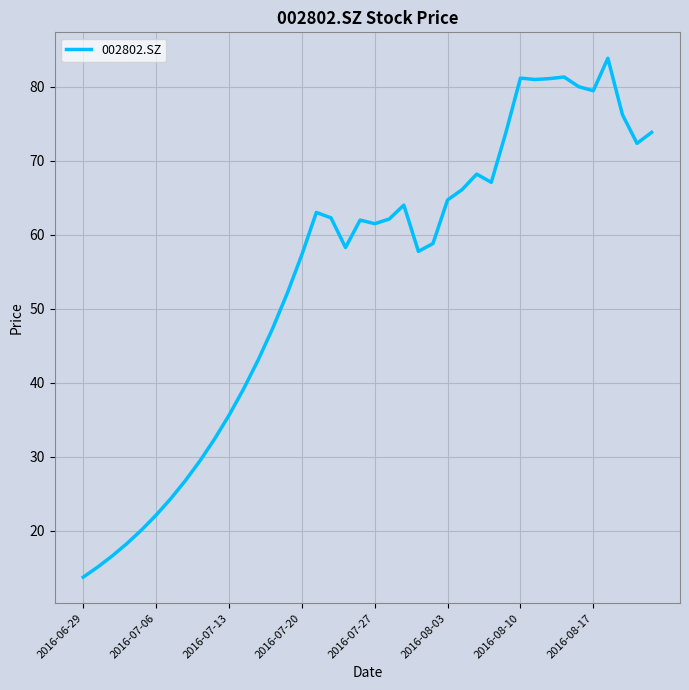

What is the minimum value shown in the chart?

13.7